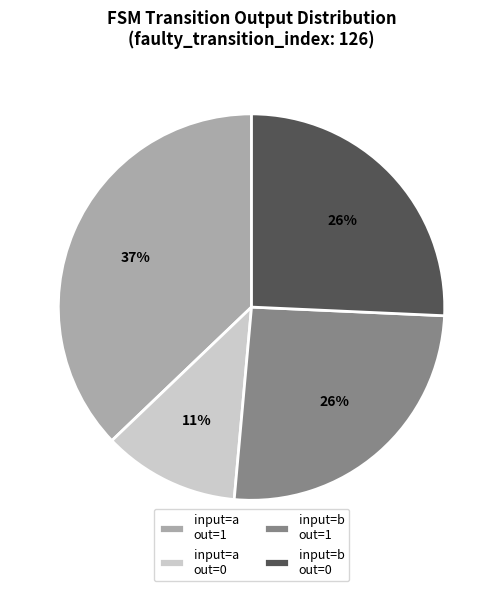

Is there any slice that represents more than half of the pie?

No